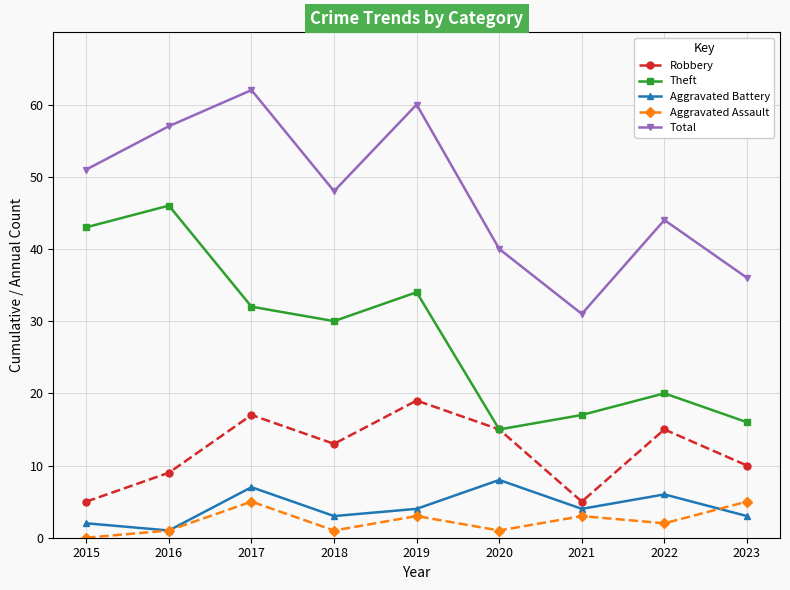

How many lines are shown in the chart?

5